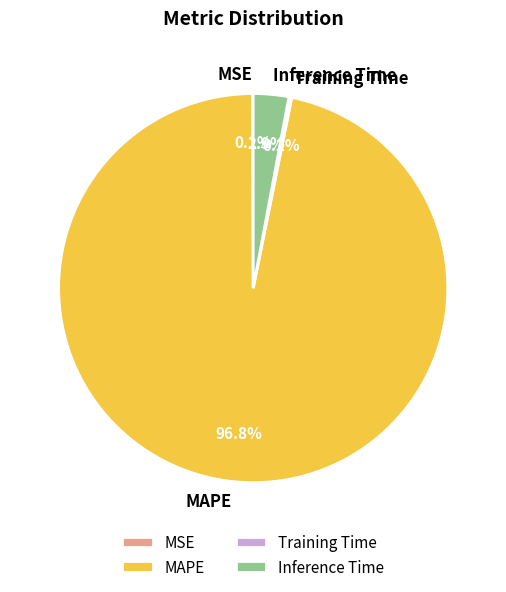

Is there any slice that represents more than half of the pie?

Yes